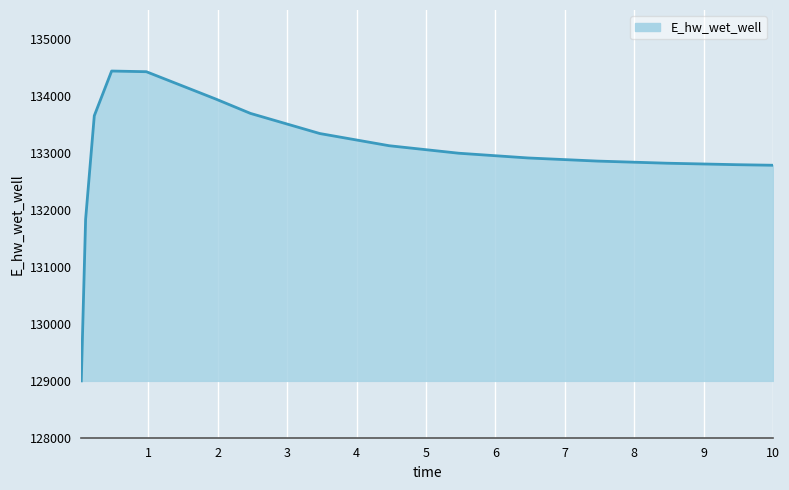

What is the difference between the second highest and second lowest values?

2587.0